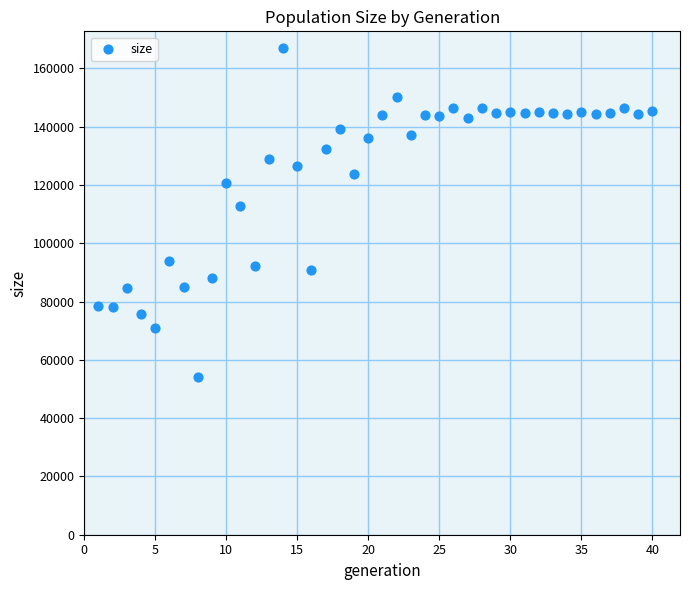

What Y value in the scatter plot is closest to 110547?

112688